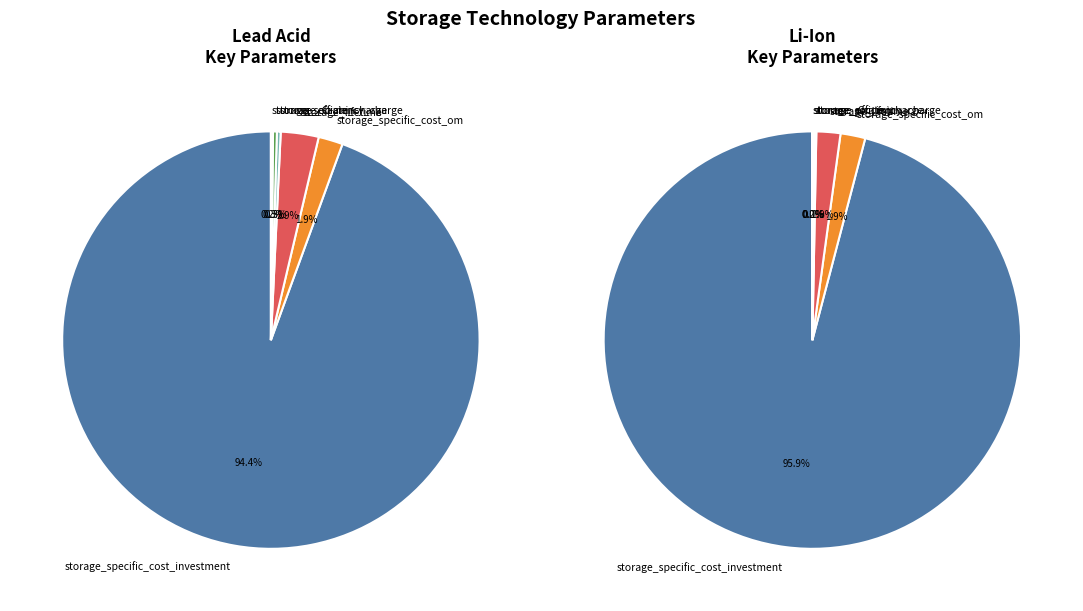

Rank the series by their average value, from lowest to highest.

Lead Acid, Li-Ion